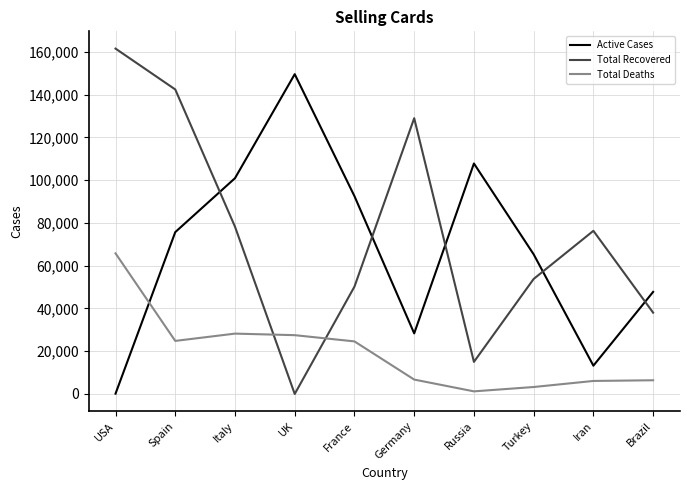

What is the difference between the maximum and minimum values in the Active Cases series?

149447